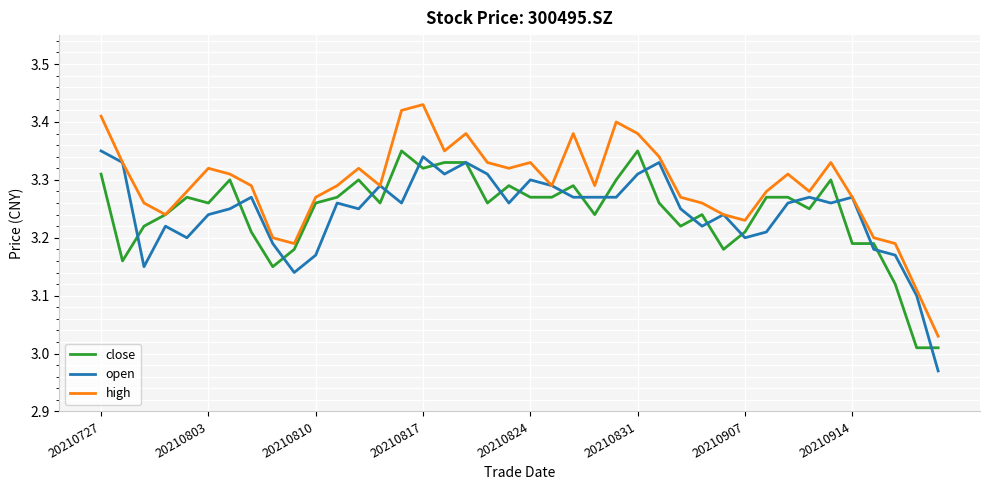

Which series has the largest range (max minus min)?

high